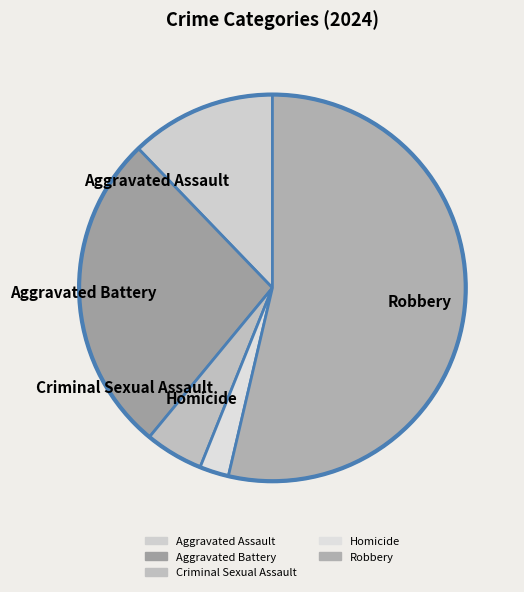

Is it true that Homicide is 2% of the pie?

True